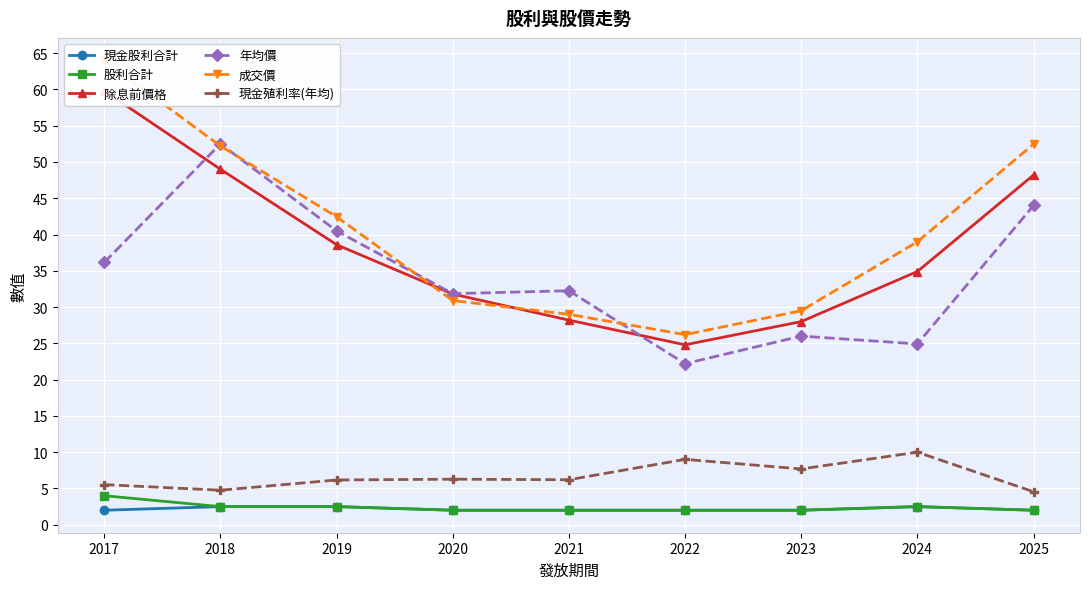

What is the average value of the 股利合計 series?

2.4